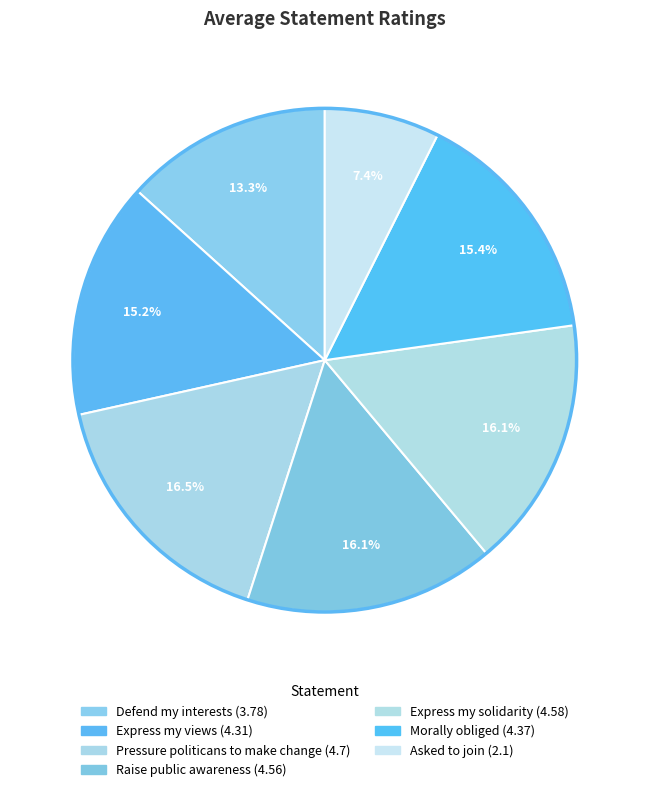

How many slices are in this pie chart?

7